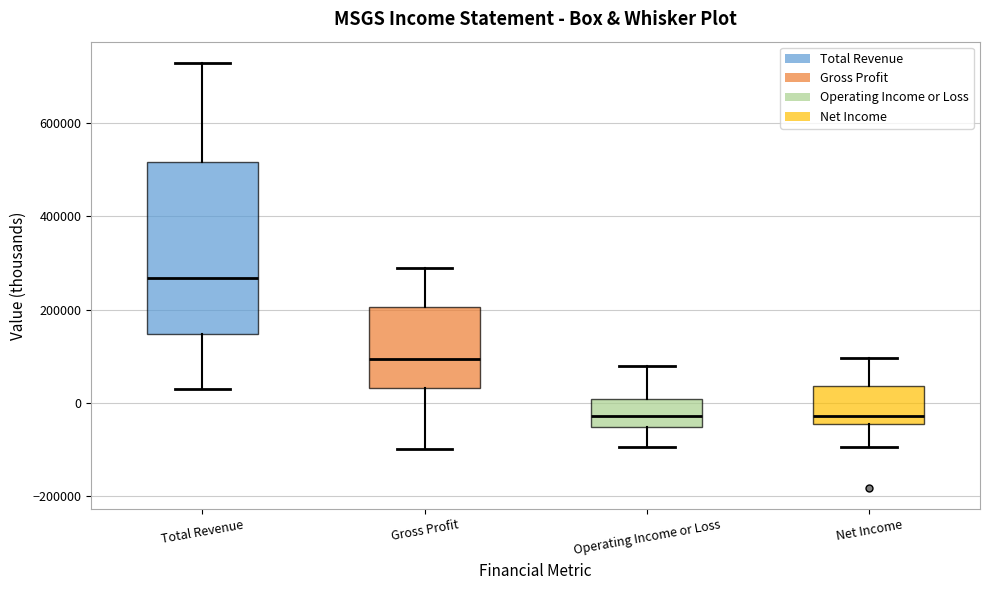

Reading left to right, transcribe this box plot: for each box, give where its median line is, the range the box spans, and where its two whiskers end, as read against the y-axis. The values are not printed on the chart, so give them approximately, as read against the axis.

Total Revenue: median 260000, box 140000 to 520000, whiskers 20000 to 720000
Gross Profit: median 100000, box 40000 to 200000, whiskers -100000 to 280000
Operating Income or Loss: median -20000, box -60000 to 0, whiskers -100000 to 80000
Net Income: median -20000, box -40000 to 40000, whiskers -100000 to 100000